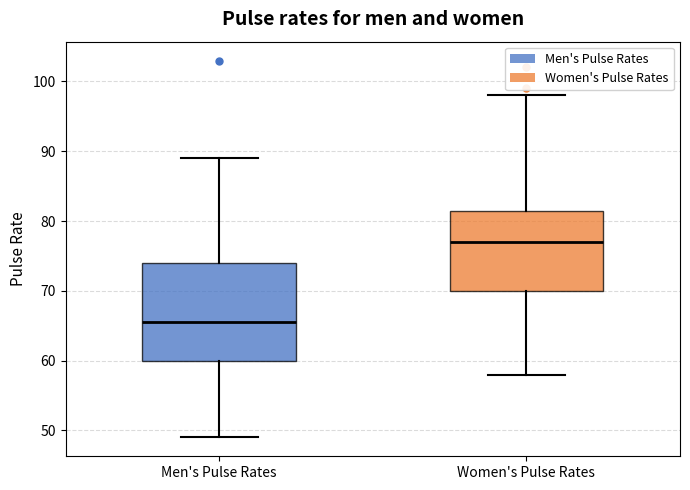

Reading left to right, transcribe this box plot: for each box, give where its median line is, the range the box spans, and where its two whiskers end, as read against the y-axis. The values are not printed on the chart, so give them approximately, as read against the axis.

Men's Pulse Rates: median 66, box 60 to 74, whiskers 49 to 89
Women's Pulse Rates: median 77, box 70 to 82, whiskers 58 to 98